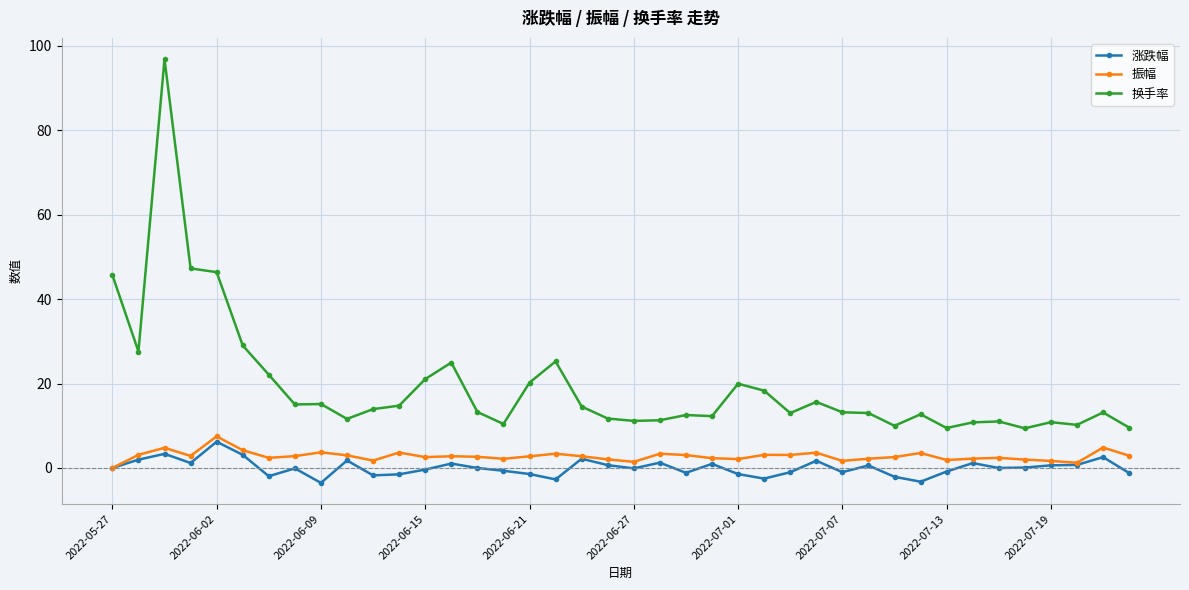

True or false: 振幅 and 换手率 intersect in this chart.

False